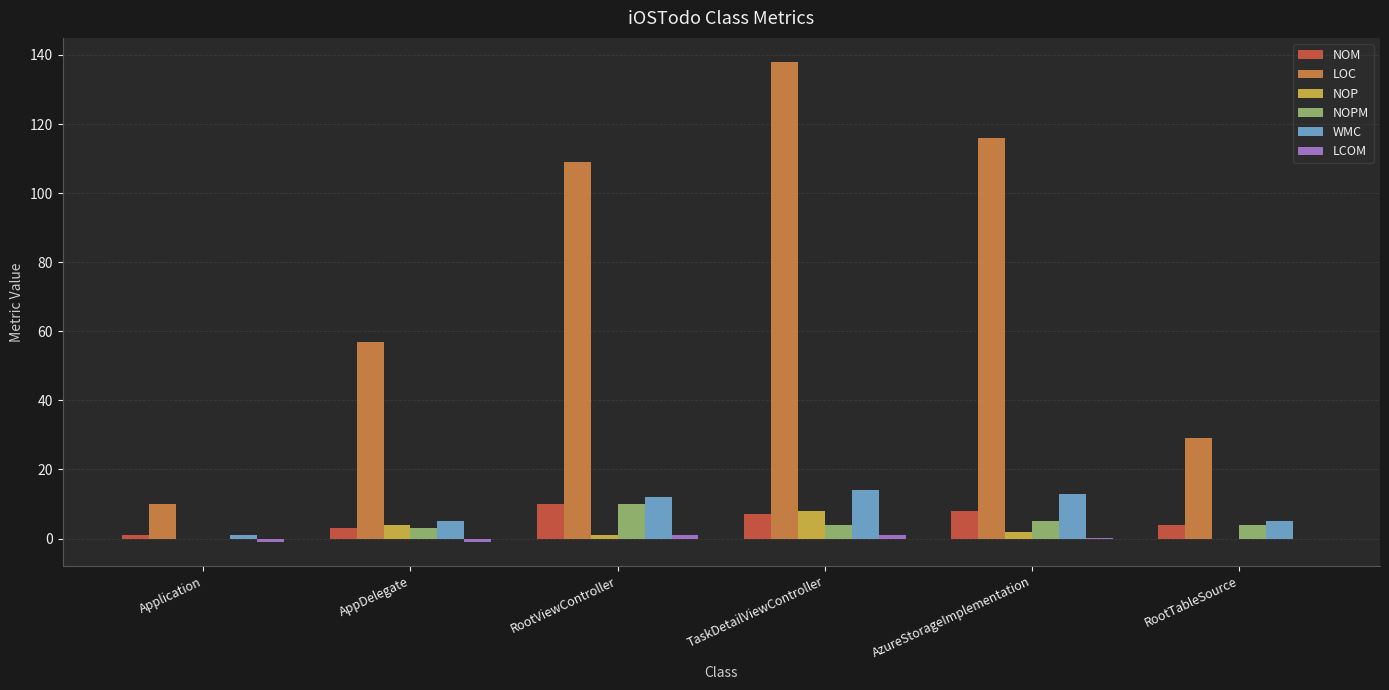

The WMC series shows 12.0 at RootViewController. True or false?

True